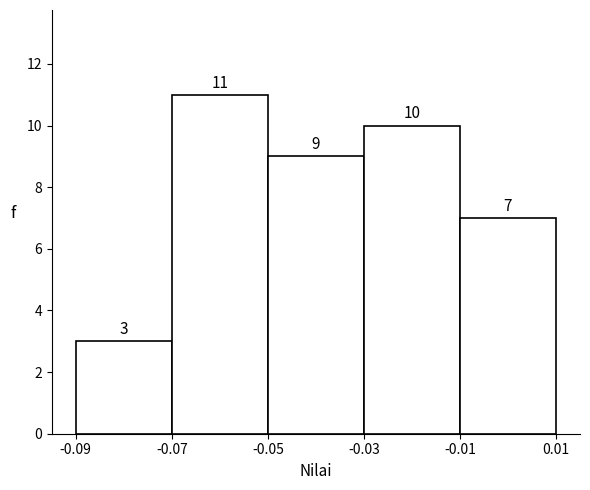

Reading left to right, transcribe this chart: for each bar, give the range it covers on the x-axis and its height.

-0.09 to -0.07: 3
-0.07 to -0.05: 11
-0.05 to -0.03: 9
-0.03 to -0.01: 10
-0.01 to 0.01: 7